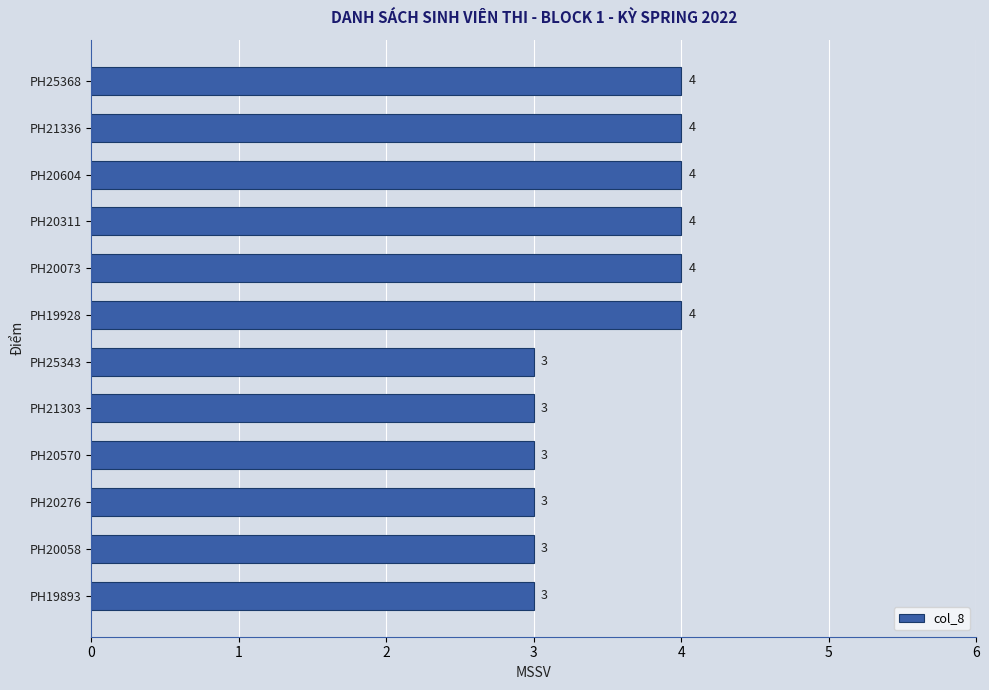

What is the maximum value shown in the chart?

4